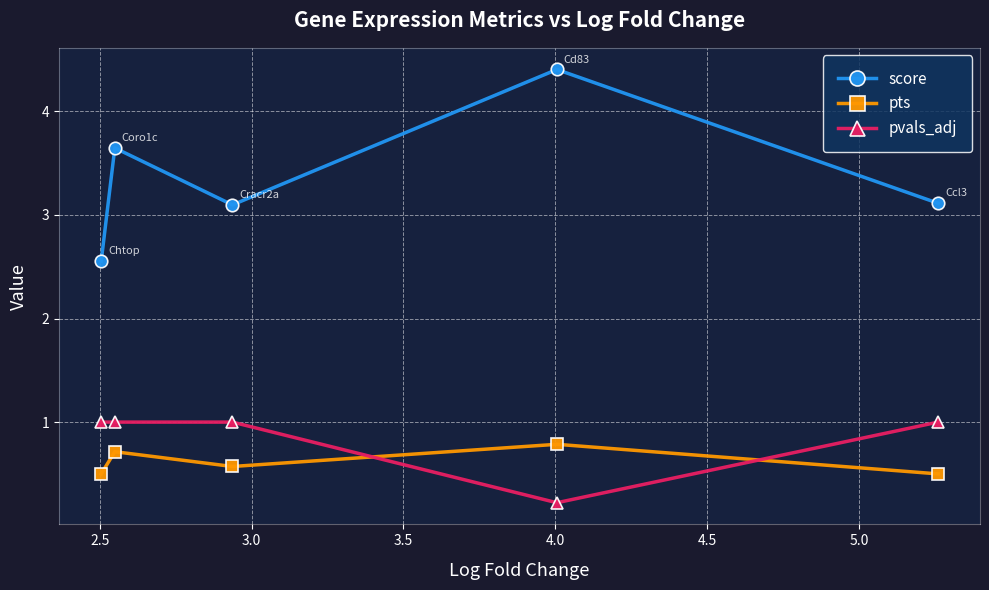

List the series in order of their peak value, highest first.

score, pvals_adj, pts